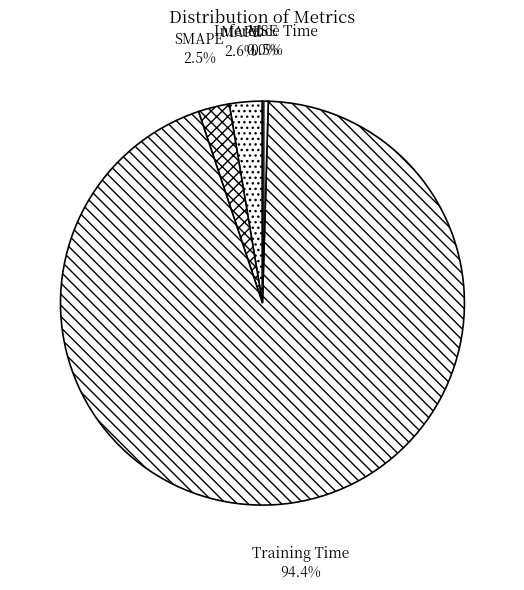

Is the sum of Inference Time and MAPE greater than half?

No